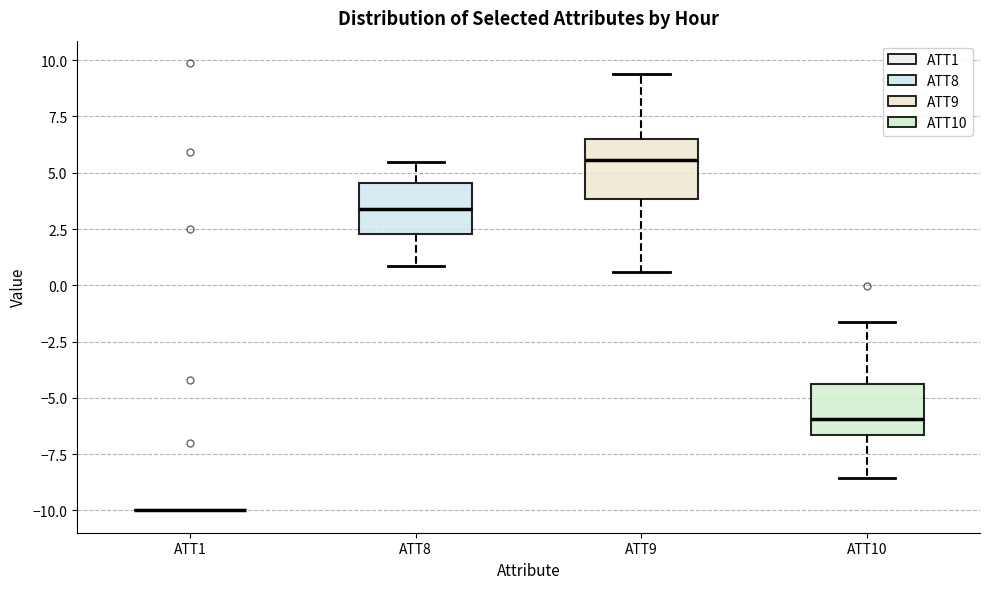

Reading left to right, transcribe this box plot: for each box, give where its median line is, the range the box spans, and where its two whiskers end, as read against the y-axis. The values are not printed on the chart, so give them approximately, as read against the axis.

ATT1: box collapsed to a line at -10.0, whiskers -10.0 to -10.0
ATT8: median 3.5, box 2.5 to 4.5, whiskers 1.0 to 5.5
ATT9: median 5.5, box 4.0 to 6.5, whiskers 0.5 to 9.5
ATT10: median -6.0, box -6.5 to -4.5, whiskers -8.5 to -1.5